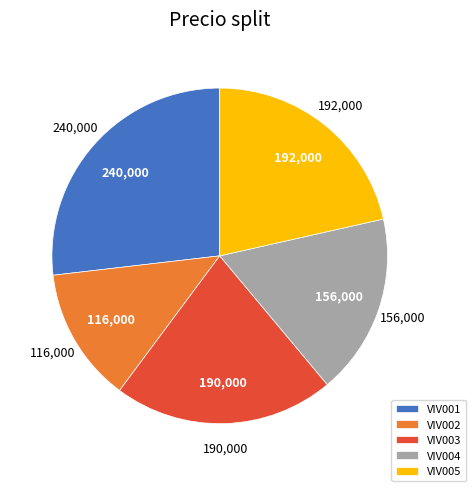

Do VIV001 and VIV004 together represent more than half of the pie?

No